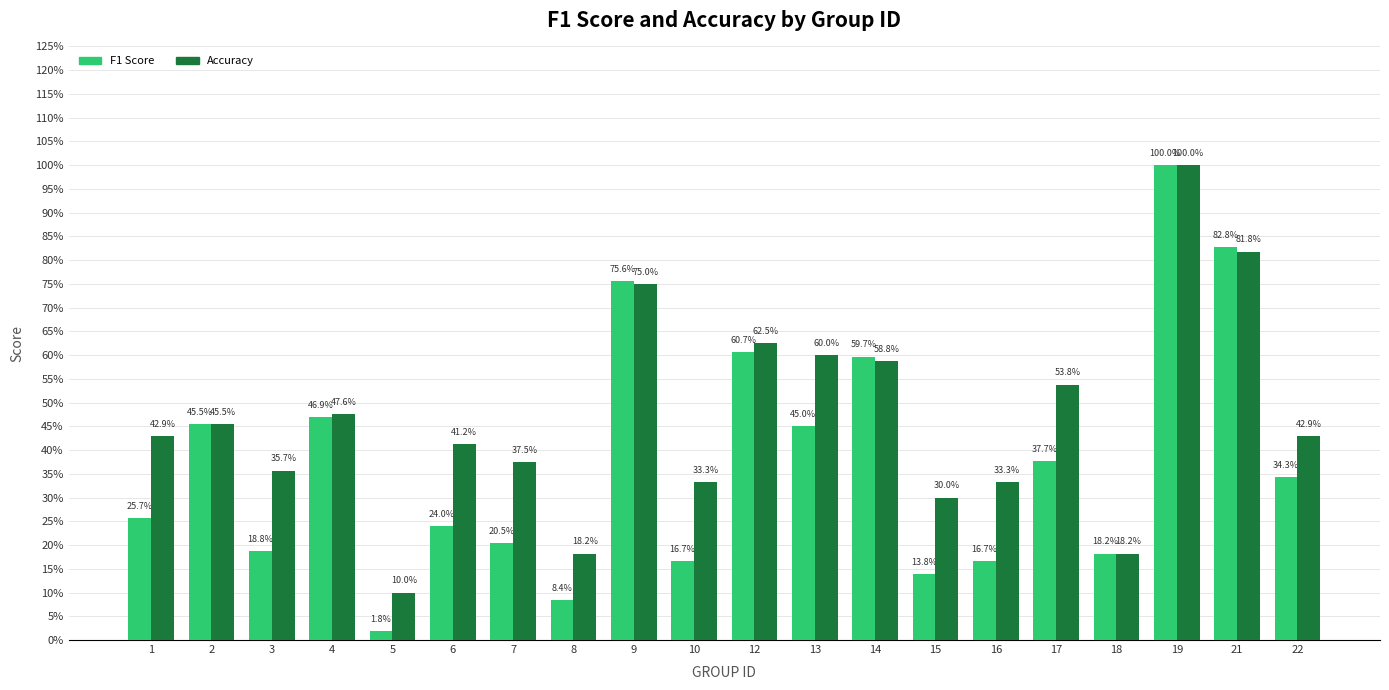

Does the chart contain stacked bars?

No